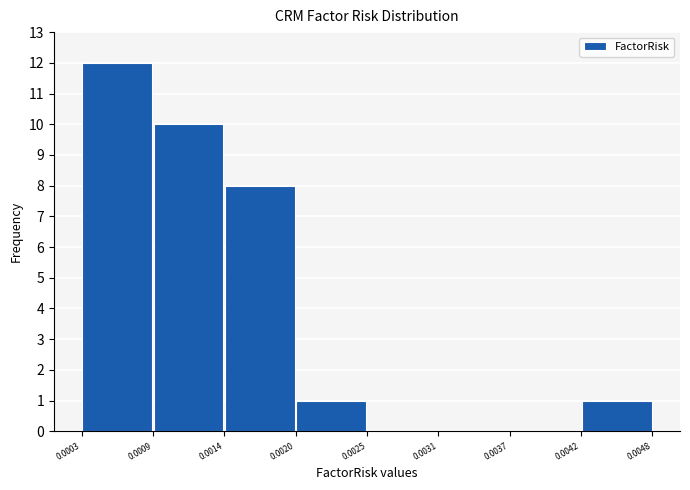

Over which range of the x-axis is the bar tallest?

0.0003 to 0.0009